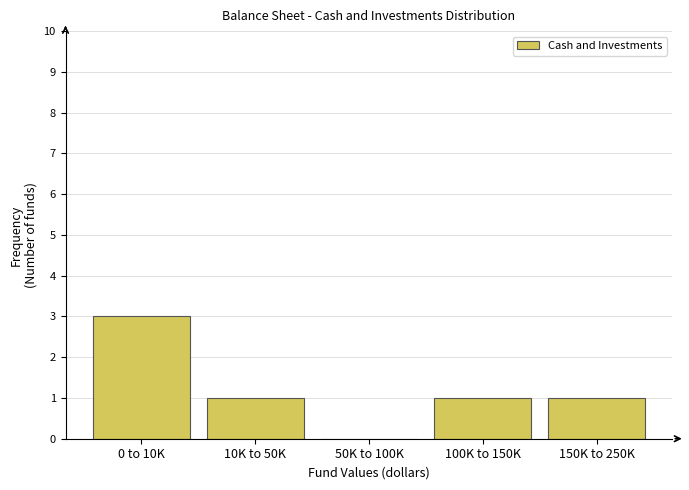

Reading left to right, list all the values displayed in this chart.

0 to 10K=3	10K to 50K=1	50K to 100K=0	100K to 150K=1	150K to 250K=1